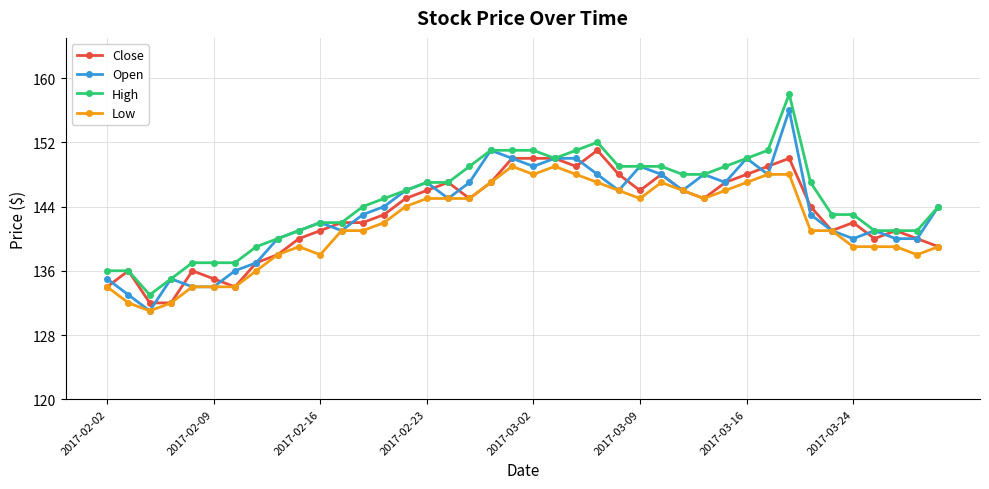

True or false: Close has more than 1 interior local peaks.

True